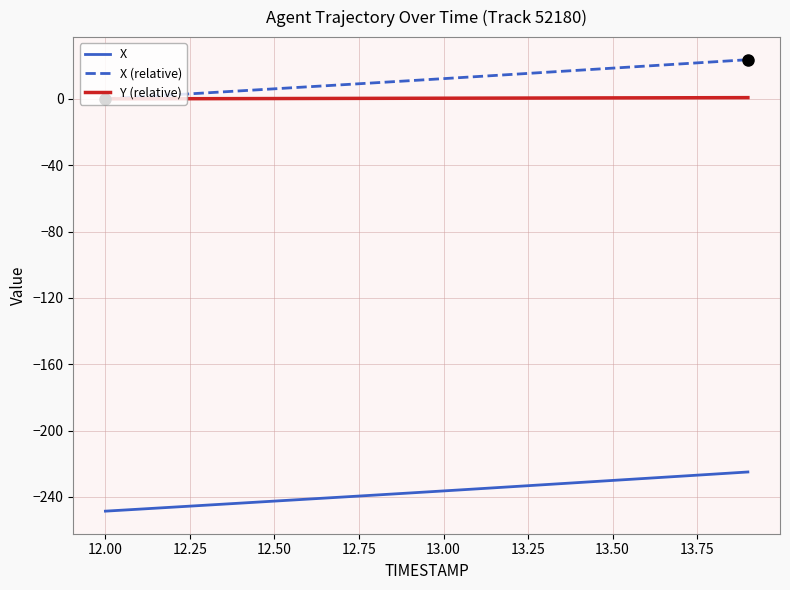

True or false: X and X (relative) intersect in this chart.

False